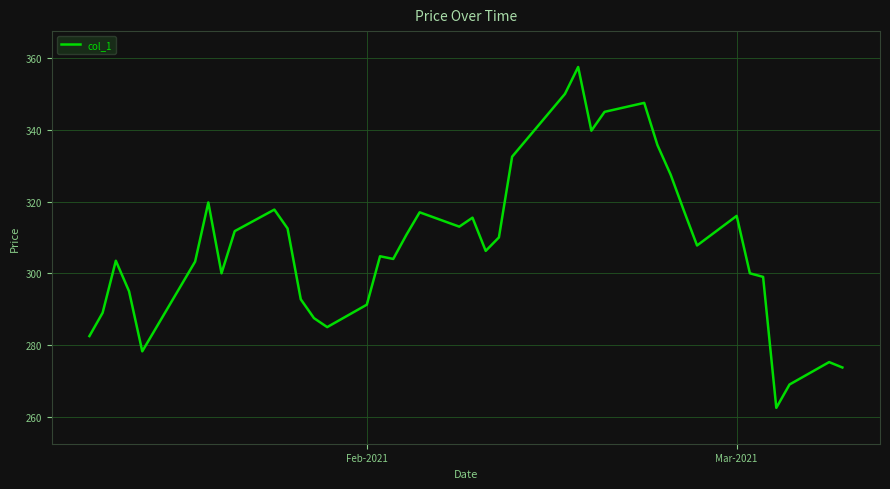

What is the difference between the maximum and minimum values?

95.0